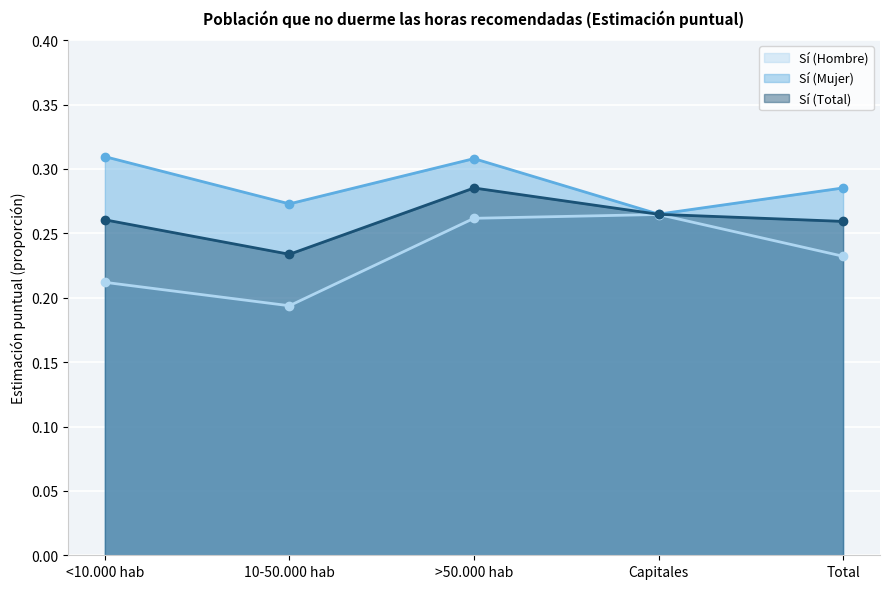

What is the total value across all series at Capitales?

0.8